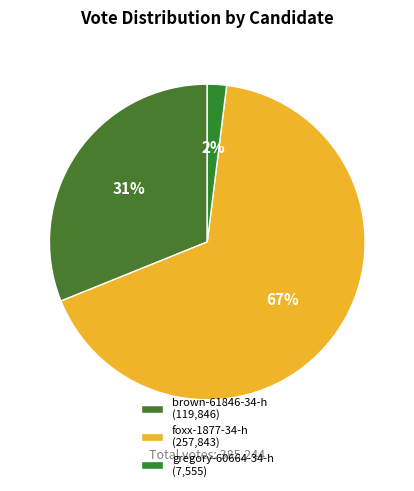

How many segments does this pie chart have?

3